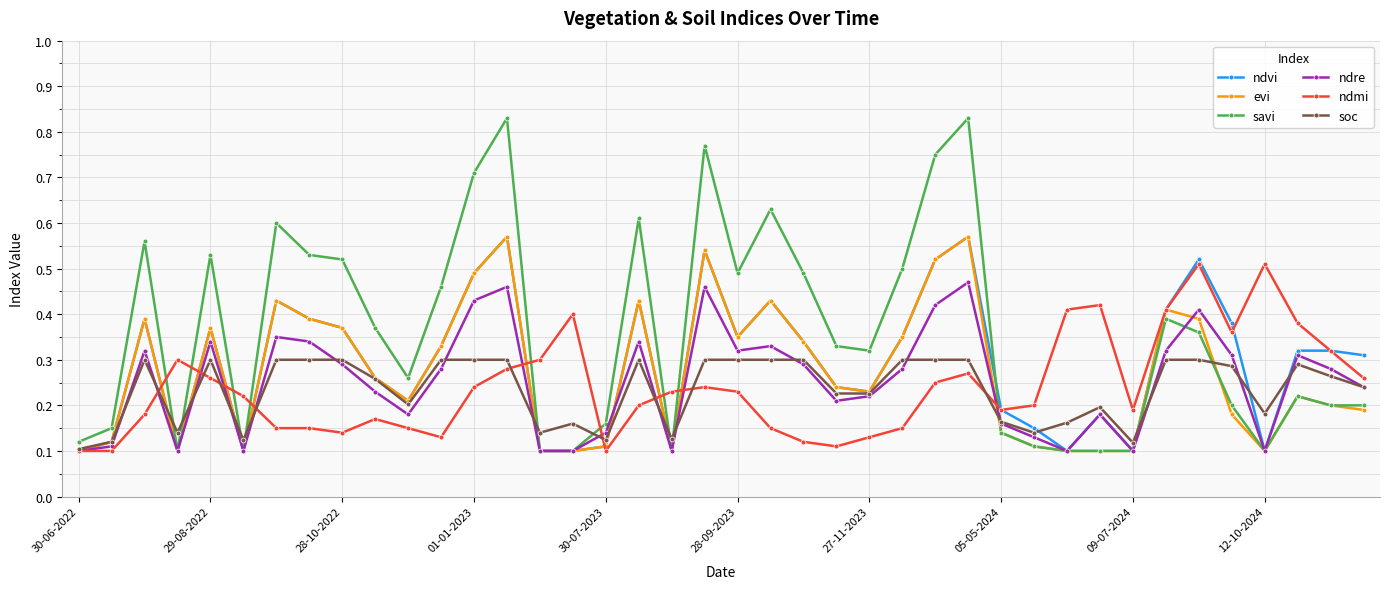

Count the soc values in the range 0 to 1.

40